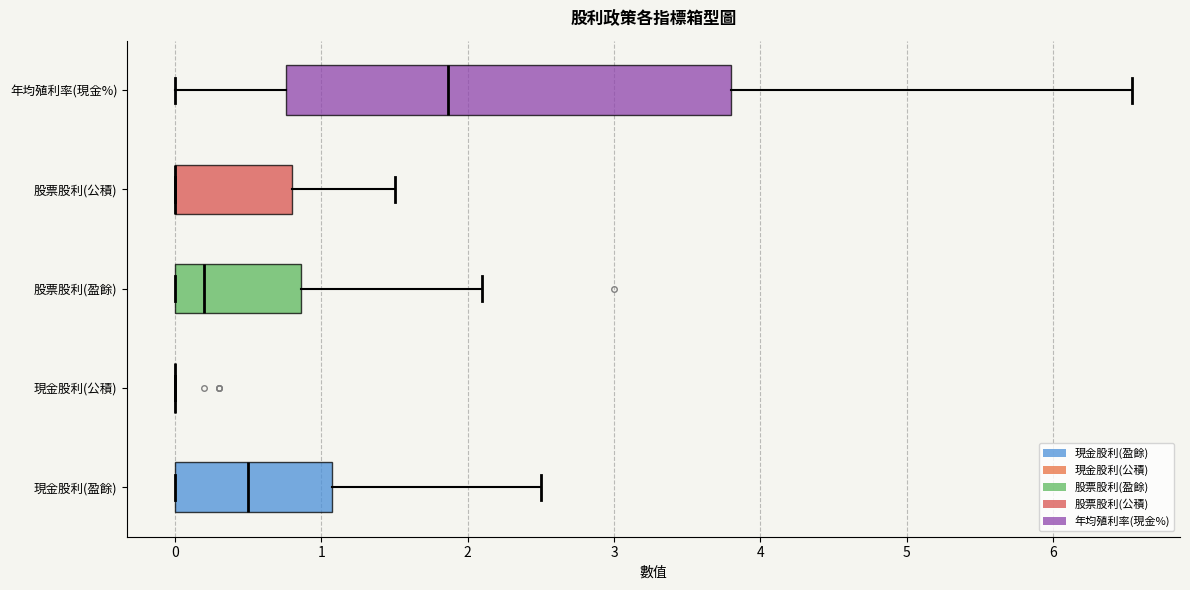

Where does the median line of the box for 股票股利(盈餘) sit on the x-axis? The values are not printed on the chart, so give them approximately, as read against the axis.

0.2